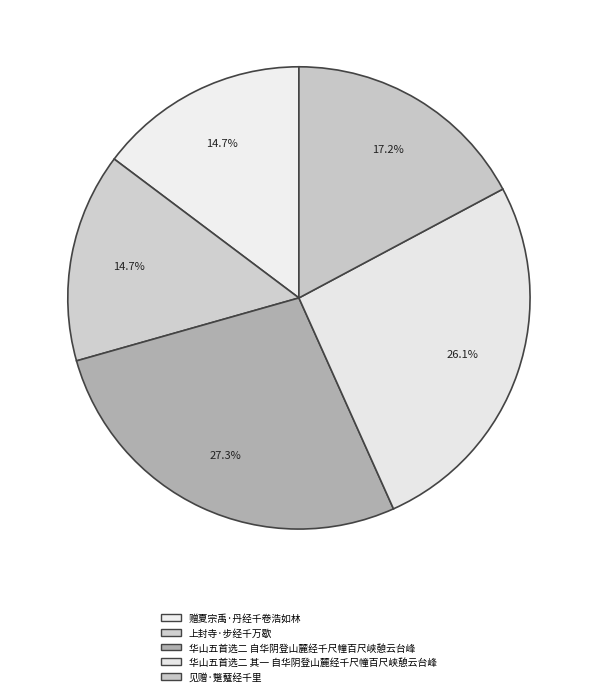

Rank the categories by value from lowest to highest.

上封寺·步经千万歇, 赠夏宗禹·丹经千卷浩如林, 见赠·蹩躠经千里, 华山五首选二 其一 自华阴登山麓经千尺幢百尺峡憩云台峰, 华山五首选二 自华阴登山麓经千尺幢百尺峡憩云台峰